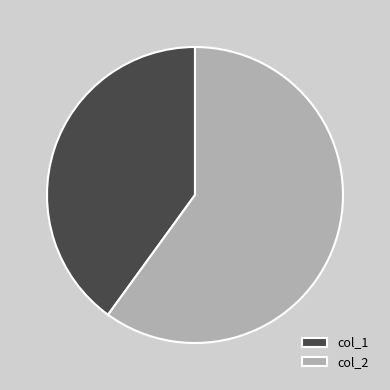

Between col_2 and col_1, which is larger?

col_2